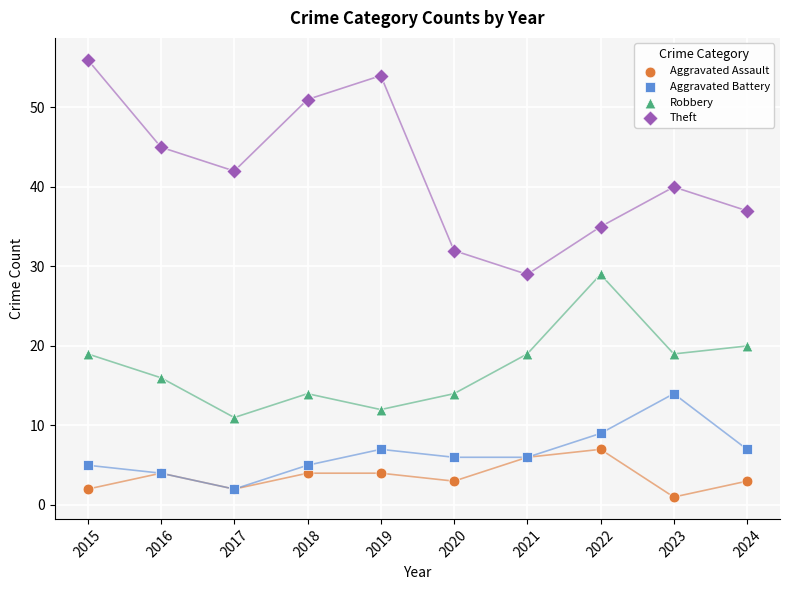

What are all the series names shown in the legend?

Aggravated Assault, Aggravated Battery, Robbery, Theft